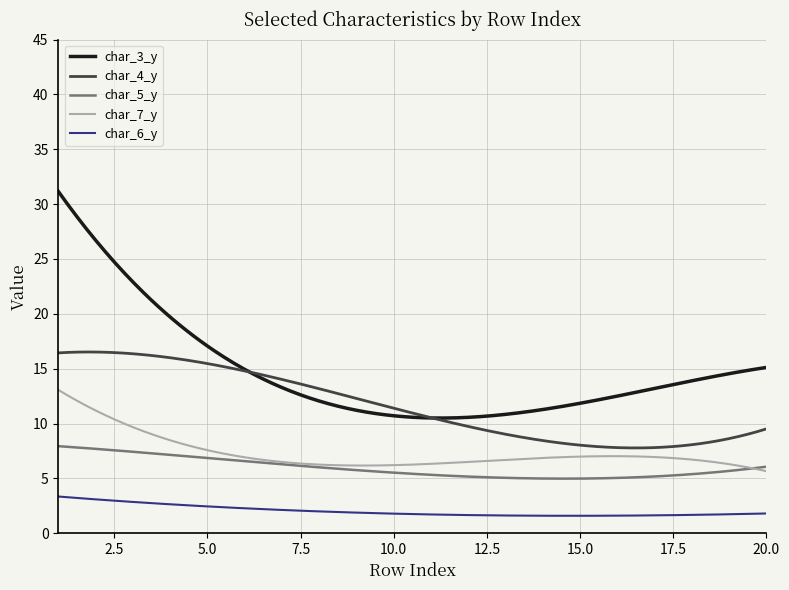

Does the chart have visible grid lines?

Yes